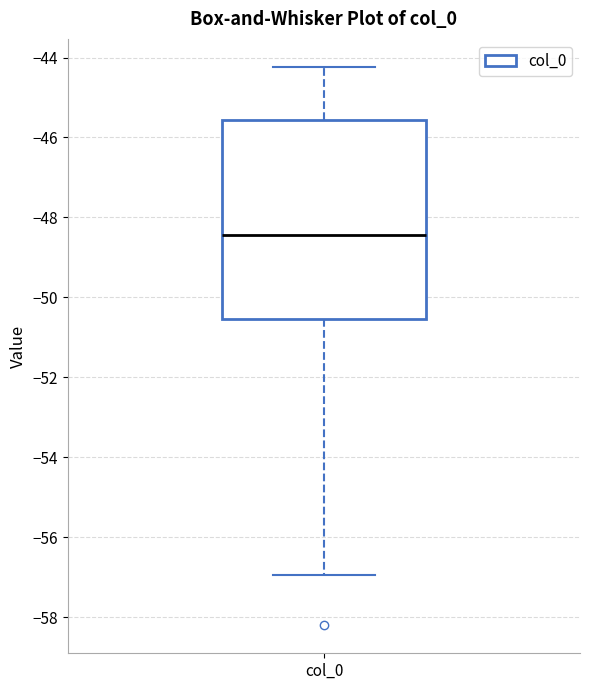

Read this box plot against the y-axis: the position of the median line, the range covered by the box, and the ends of both whiskers. The values are not printed on the chart, so give them approximately, as read against the axis.

median -48.4, box -50.6 to -45.6, whiskers -57.0 to -44.2